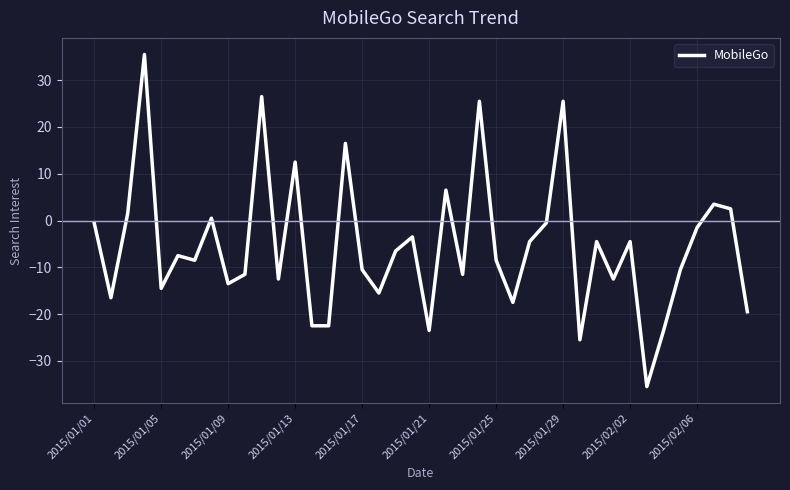

What is the greatest value displayed?

35.5